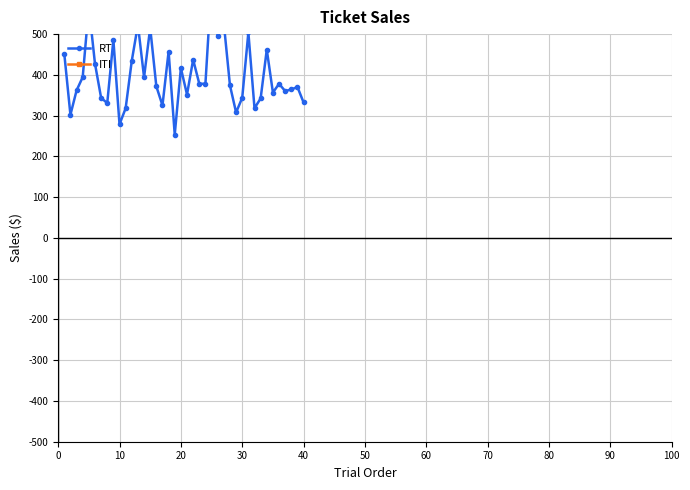

True or false: RT and ITI intersect in this chart.

False